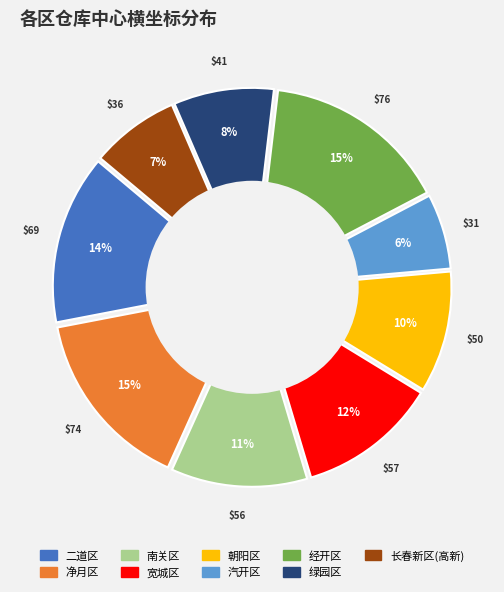

What percentage do 经开区 and 二道区 together represent?

29.6%